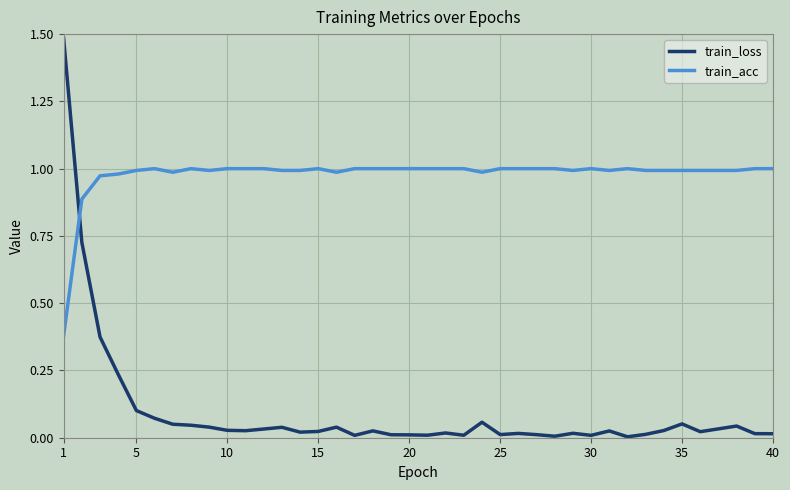

How many intersections are there between train_loss and train_acc?

1